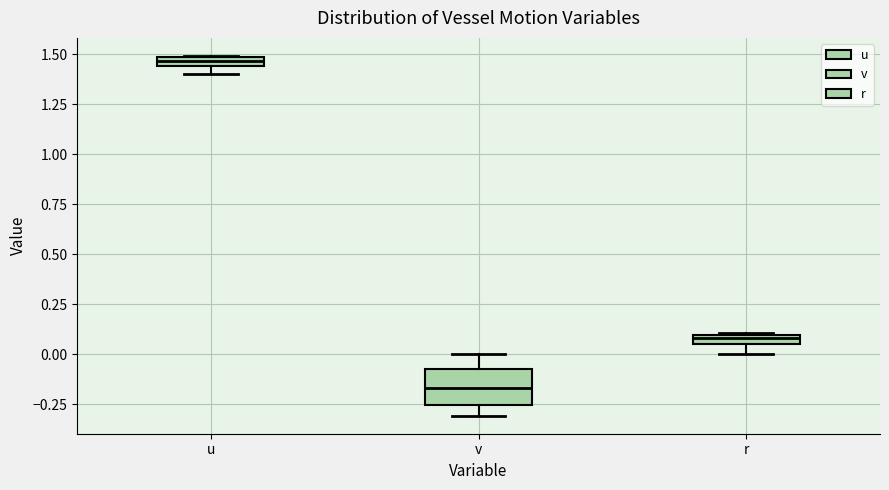

Where is the lower edge of the box for v on the y-axis? The values are not printed on the chart, so give them approximately, as read against the axis.

-0.25